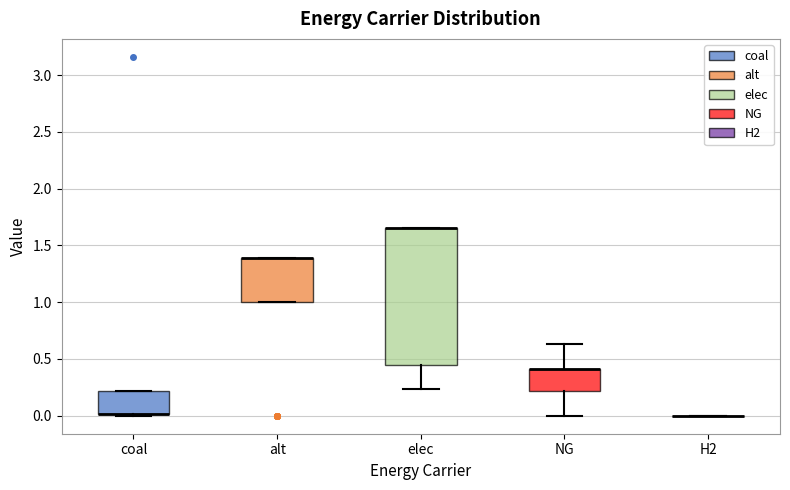

Where is the upper edge of the box for coal on the y-axis? The values are not printed on the chart, so give them approximately, as read against the axis.

0.20